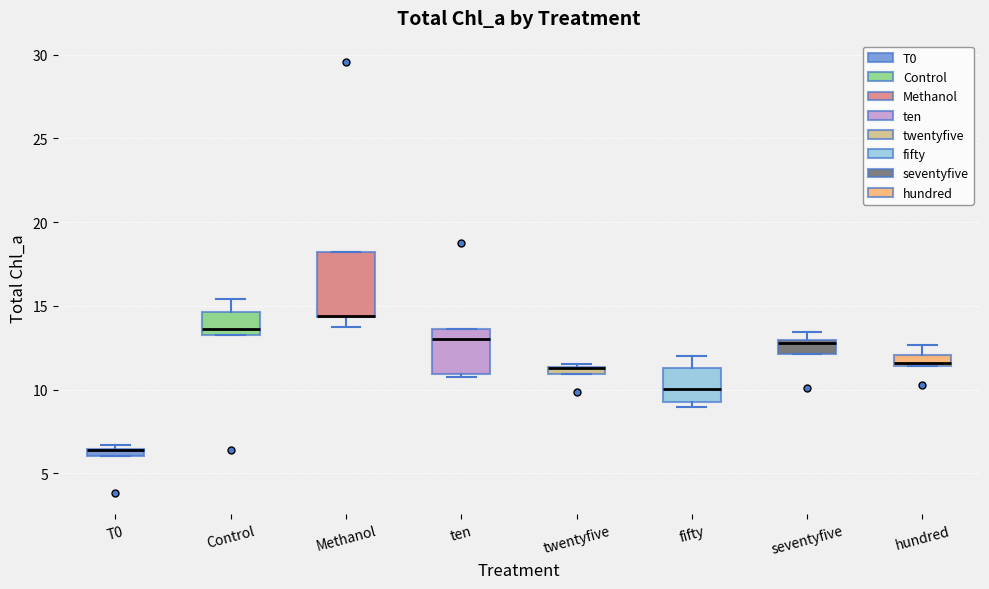

Which box is the tallest, from its lower edge to its upper edge?

Methanol